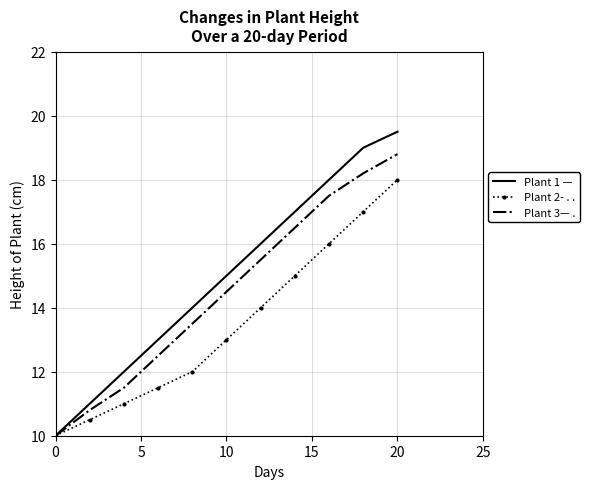

What is the maximum value shown in the chart?

19.5